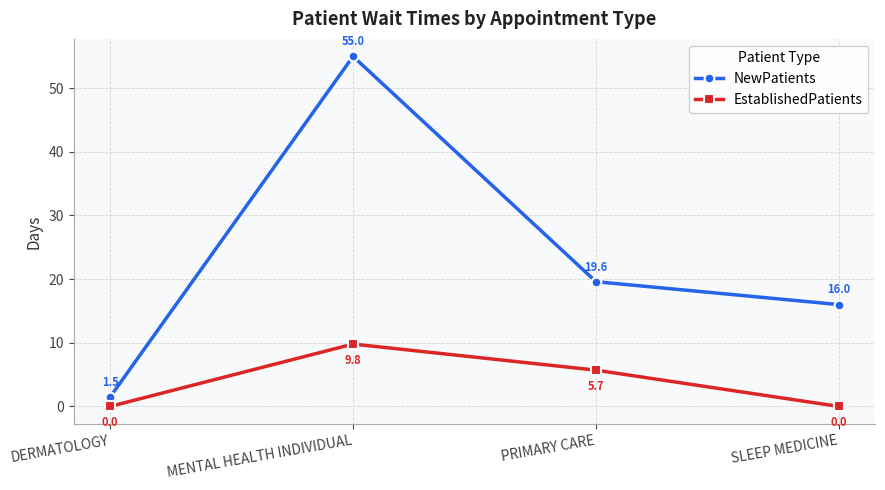

At which category does EstablishedPatients reach its first local peak?

MENTAL HEALTH INDIVIDUAL